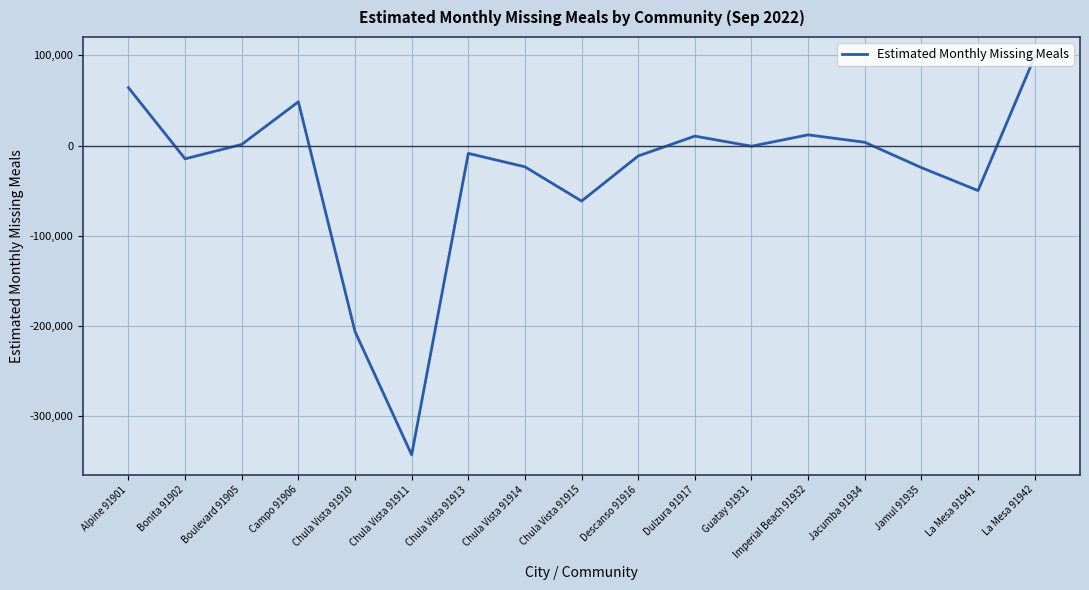

Which has a higher value, Chula Vista 91910 or Chula Vista 91911?

Chula Vista 91910